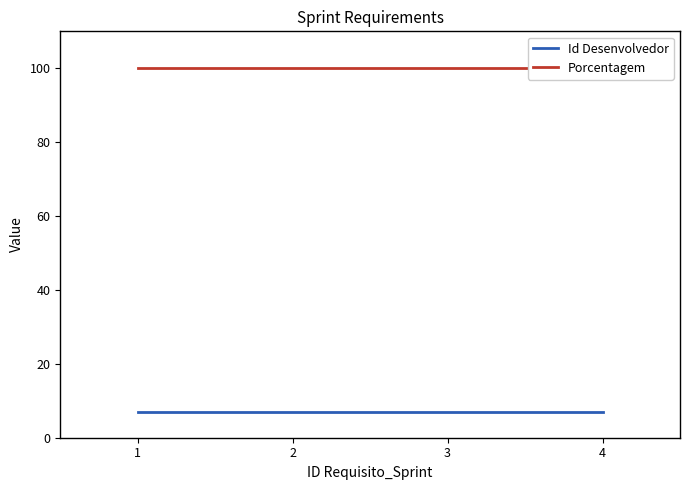

What is the sum of the Id Desenvolvedor values at 4 and 1?

14